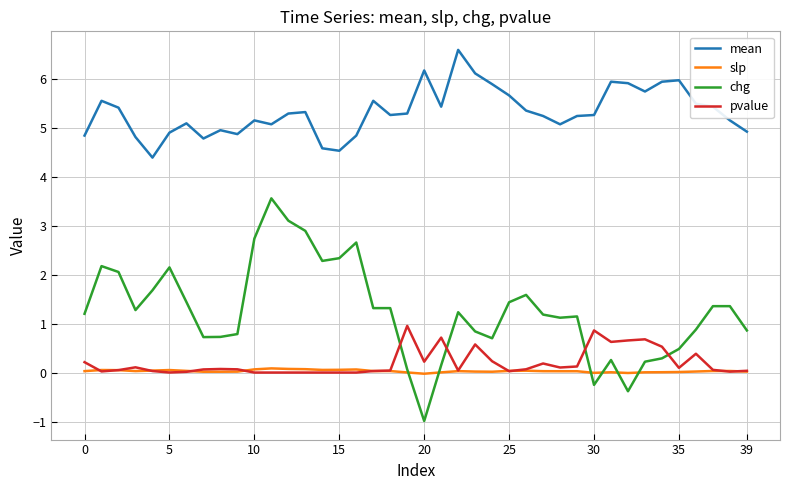

Which series has the largest total across all categories?

mean